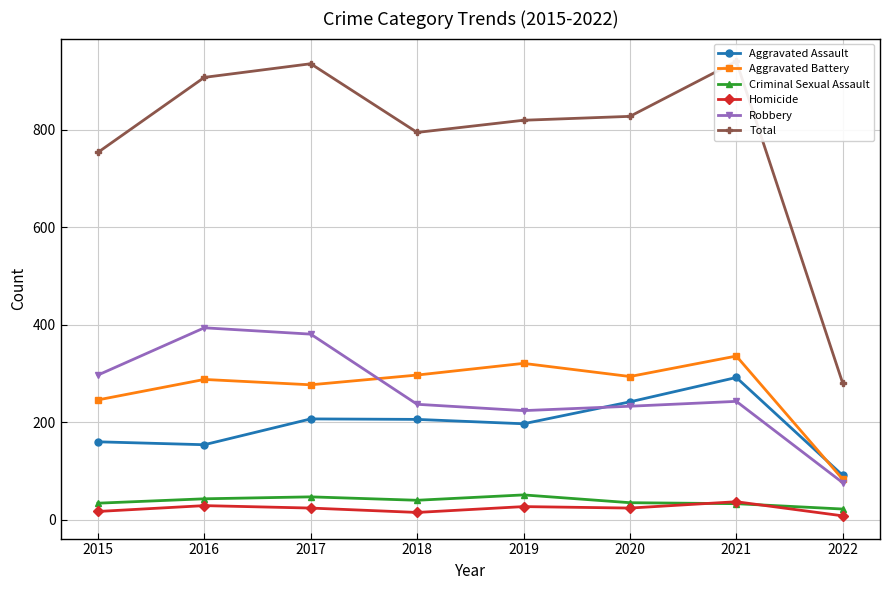

Reading left to right, extract all data points from this chart.

Aggravated Assault: 2015=160	2016=154	2017=207	2018=206	2019=197	2020=242	2021=292	2022=91
Aggravated Battery: 2015=246	2016=288	2017=277	2018=297	2019=321	2020=294	2021=336	2022=83
Criminal Sexual Assault: 2015=34	2016=43	2017=47	2018=40	2019=51	2020=35	2021=33	2022=22
Homicide: 2015=17	2016=29	2017=24	2018=15	2019=27	2020=24	2021=37	2022=8
Robbery: 2015=297	2016=394	2017=381	2018=237	2019=224	2020=233	2021=243	2022=76
Total: 2015=754	2016=908	2017=936	2018=795	2019=820	2020=828	2021=941	2022=280